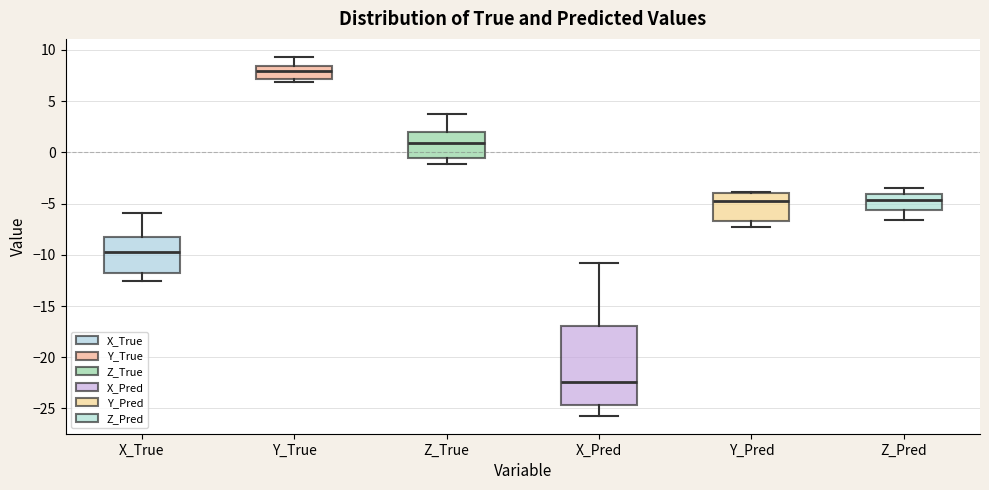

Where does the median line of the box for Z_True sit on the y-axis? The values are not printed on the chart, so give them approximately, as read against the axis.

1.0